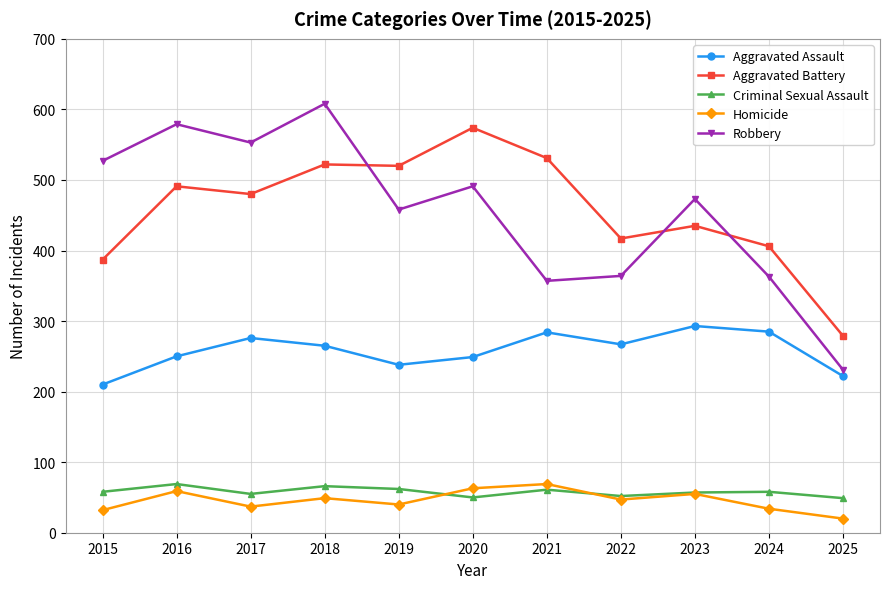

True or false: Aggravated Battery and Homicide intersect in this chart.

False